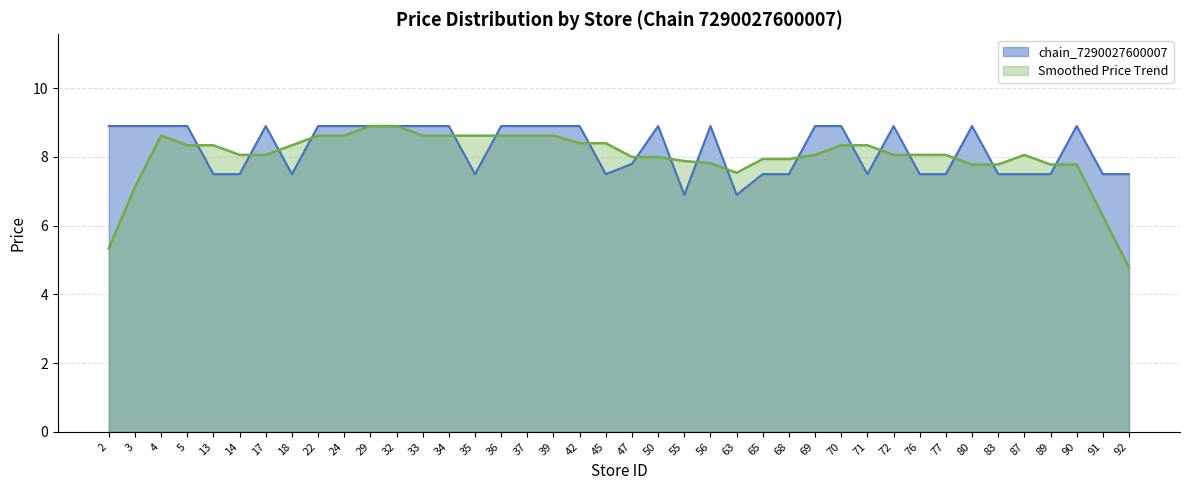

List the labels in order of value, largest first.

2, 3, 4, 5, 17, 22, 24, 29, 32, 33, 34, 36, 37, 39, 42, 50, 56, 69, 70, 72, 80, 90, 47, 13, 14, 18, 35, 45, 65, 68, 71, 76, 77, 83, 87, 89, 91, 92, 55, 63